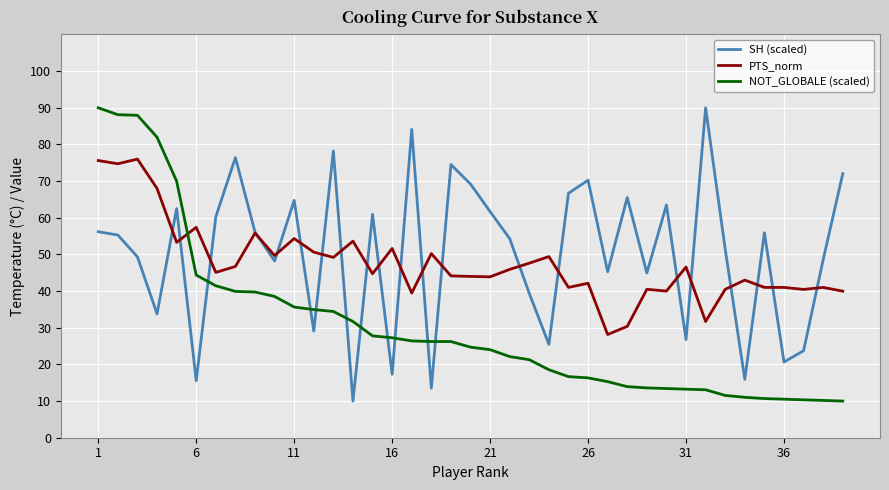

True or false: SH (scaled) and NOT_GLOBALE (scaled) intersect in this chart.

True